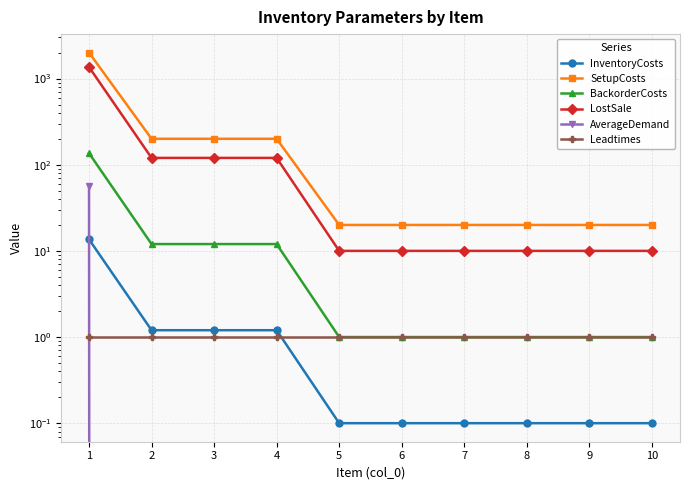

At which category is the sum across all series the highest?

1